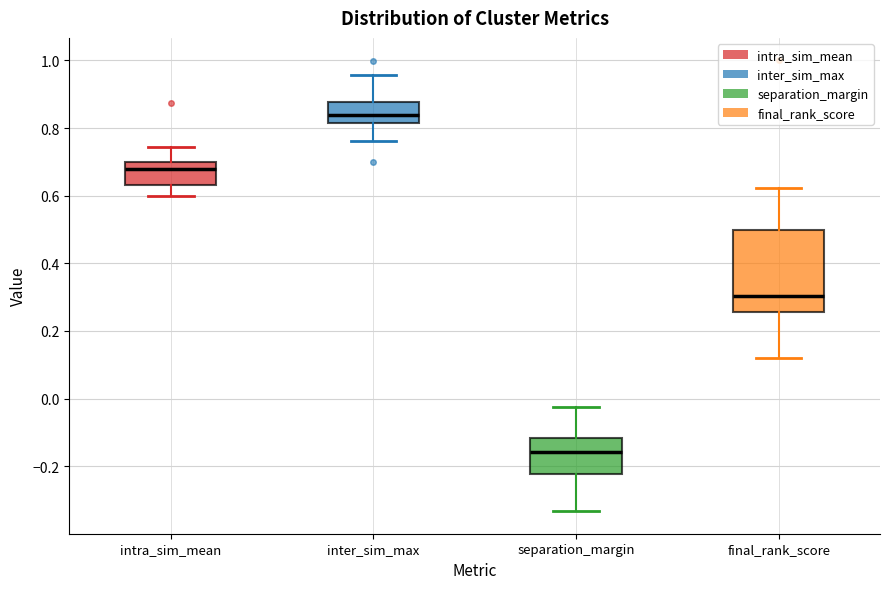

Where is the lower edge of the box for separation_margin on the y-axis? The values are not printed on the chart, so give them approximately, as read against the axis.

-0.22